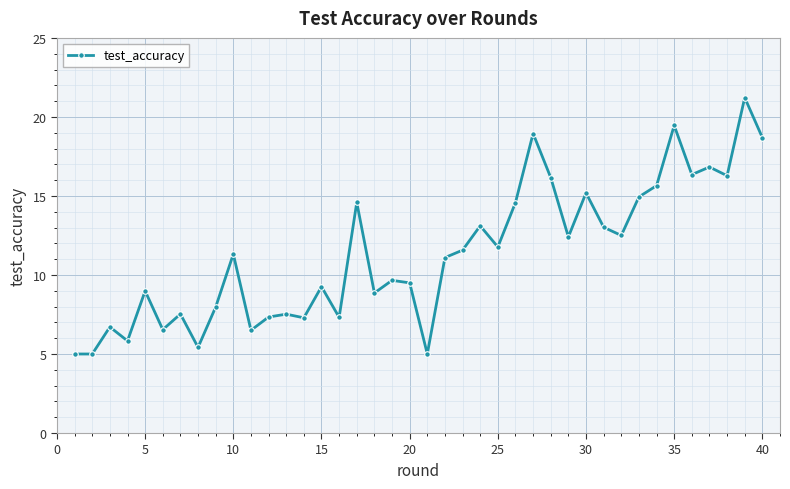

What is the average value?

11.3